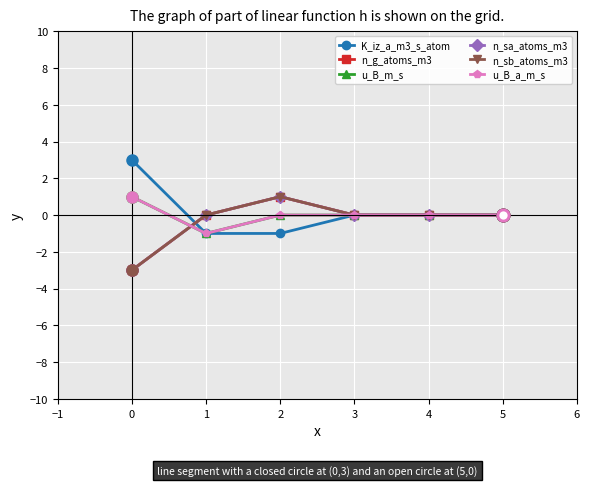

Is this an area chart (filled region under the line)?

No